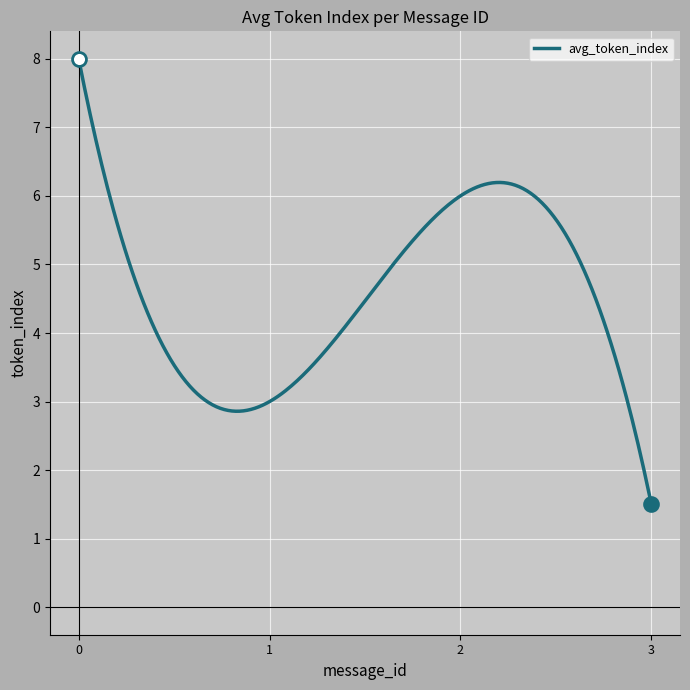

What is the difference between the maximum and minimum values?

6.5